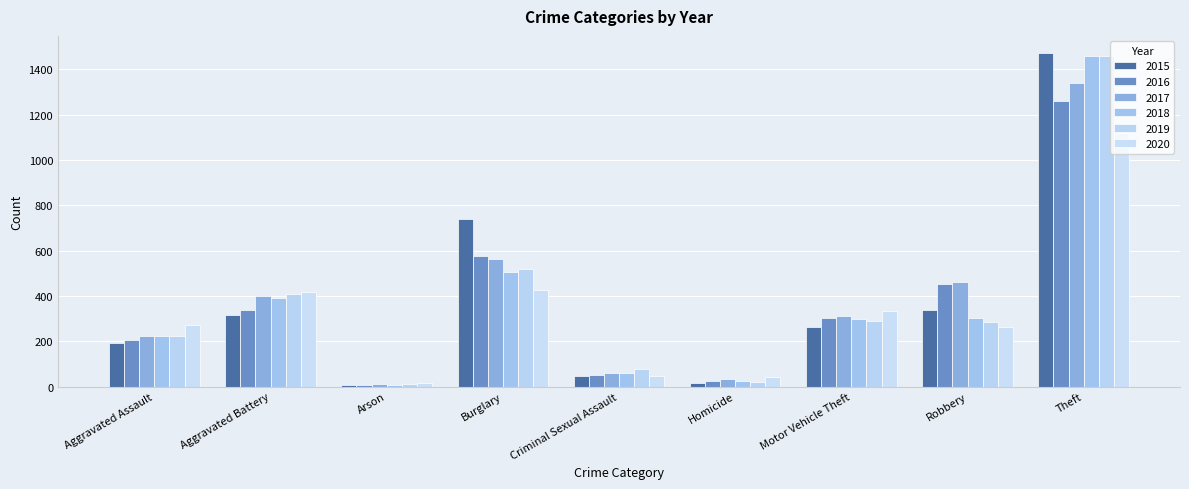

How many bars are there in each group?

6